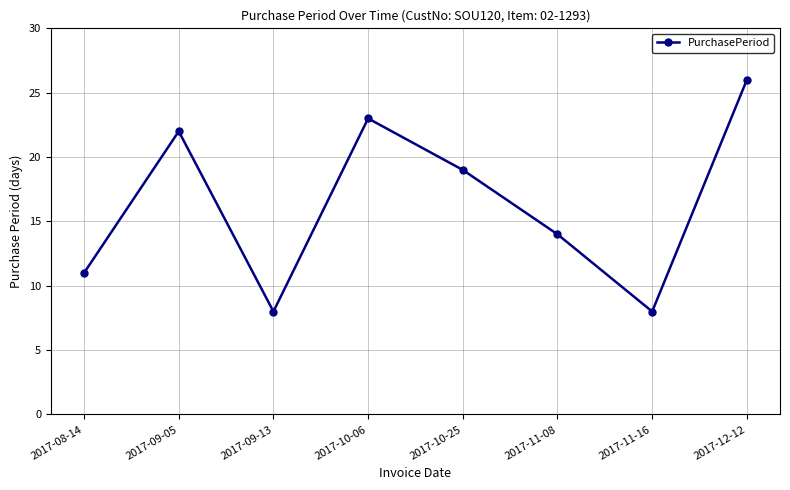

What is the maximum value shown in the chart?

26